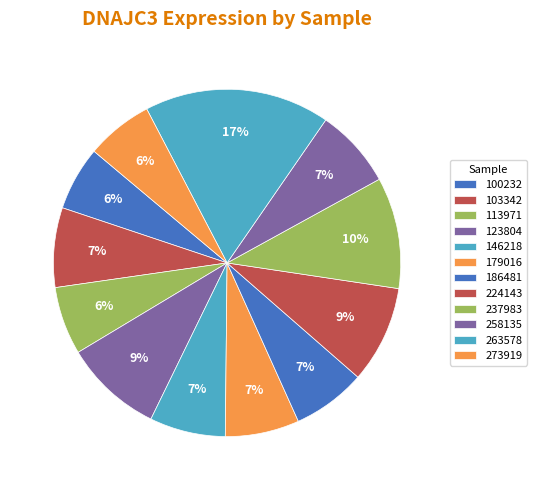

Which has a higher value, 273919 or 103342?

103342